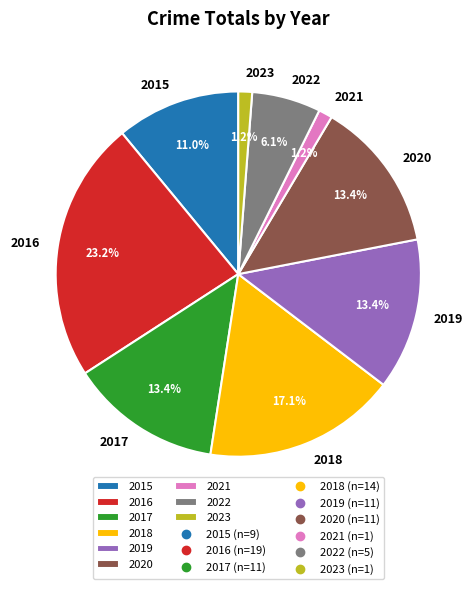

Which has a higher value, 2015 or 2018?

2018